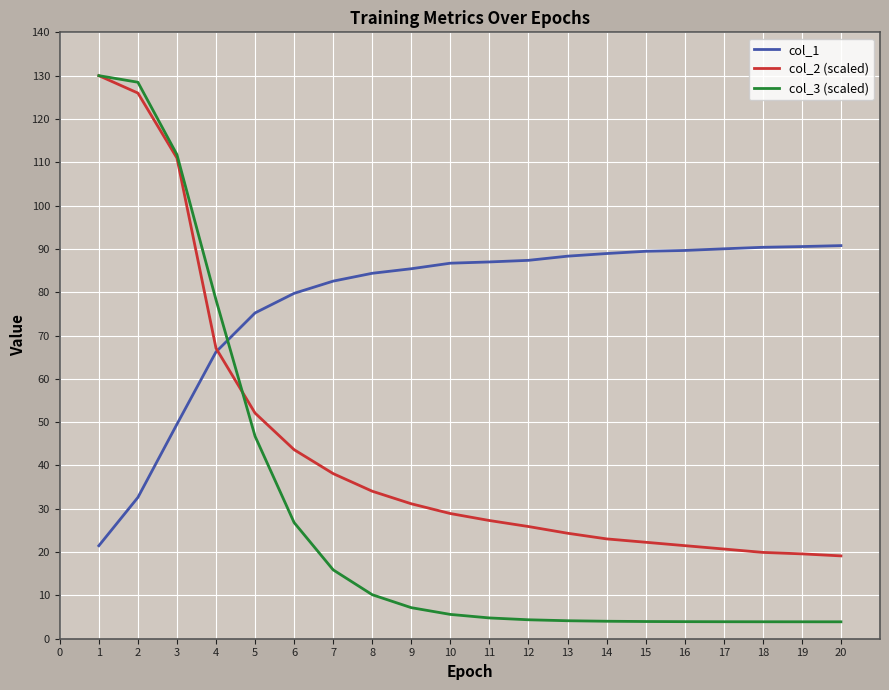

Which series has the largest range (max minus min)?

col_3 (scaled)